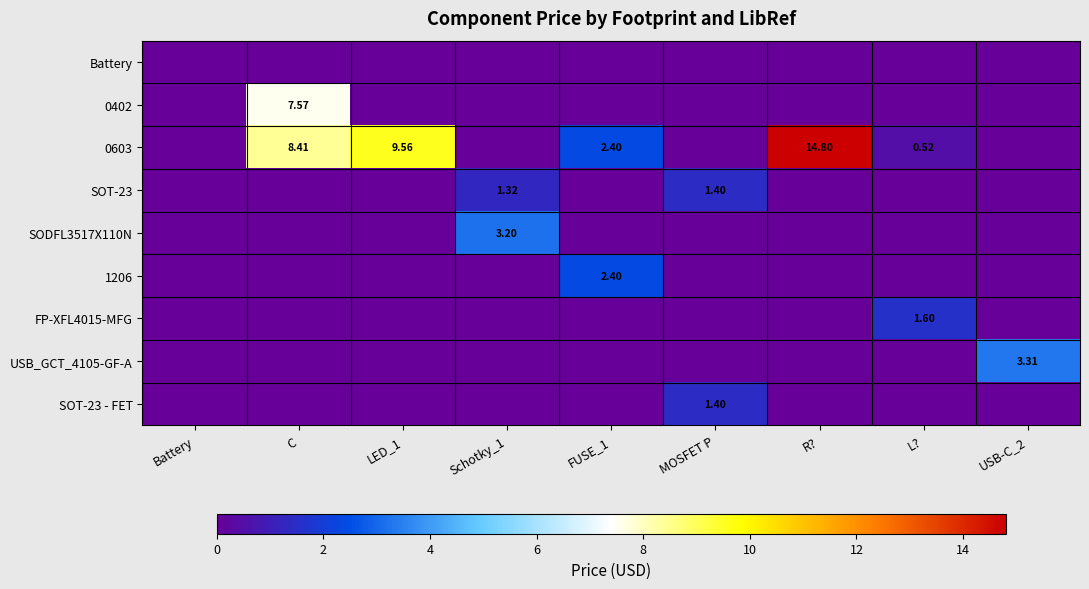

Is it true that 1206 equals 0.0 at R??

True